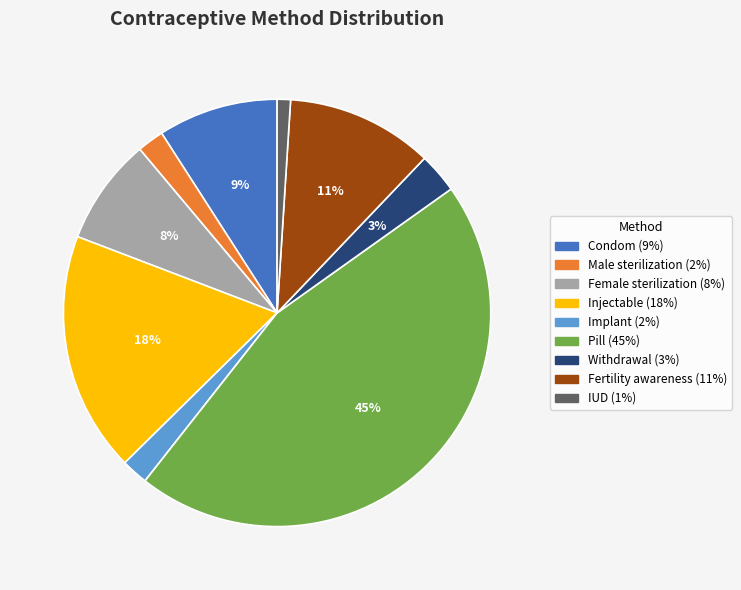

Do IUD and Implant together represent more than half of the pie?

No